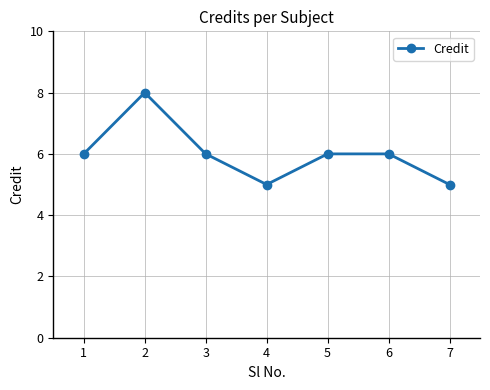

Is it true that the value at 1 is 4?

False